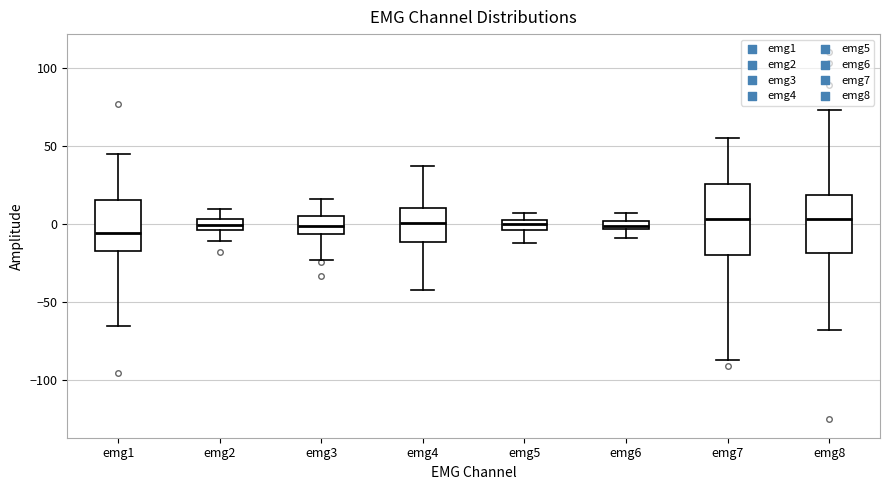

Where does the upper whisker of the box for emg4 end on the y-axis? The values are not printed on the chart, so give them approximately, as read against the axis.

35